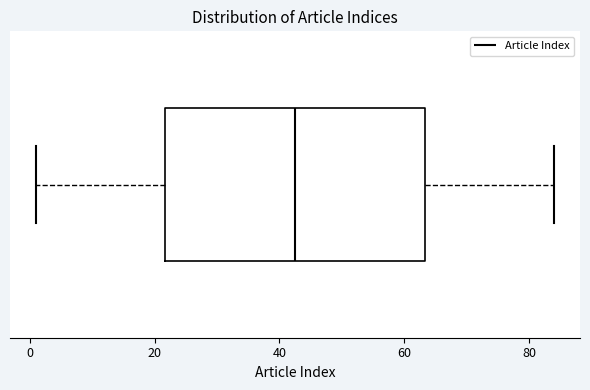

Where does the median line of the box sit on the x-axis? The values are not printed on the chart, so give them approximately, as read against the axis.

42